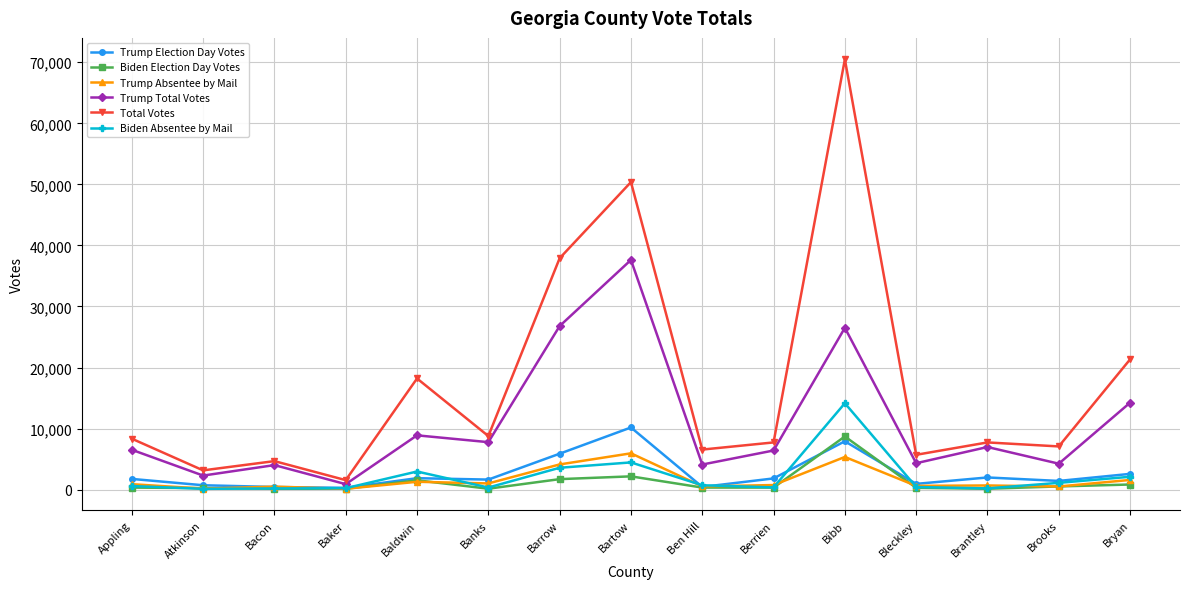

Which series changed the most between Baker and Barrow?

Total Votes